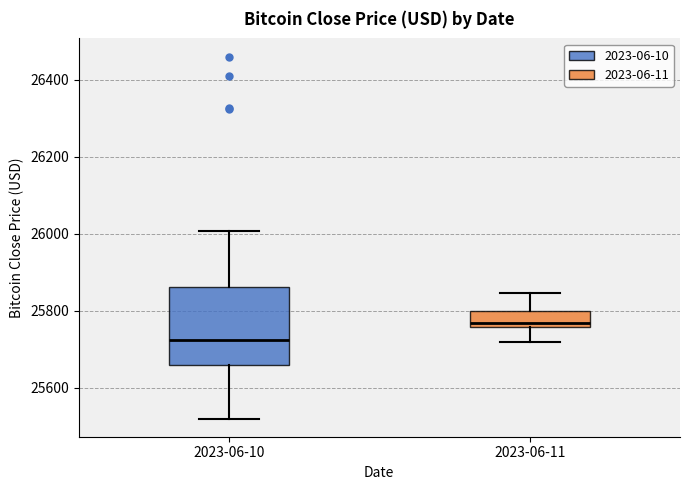

Where does the upper whisker of the box for 2023-06-10 end on the y-axis? The values are not printed on the chart, so give them approximately, as read against the axis.

26000